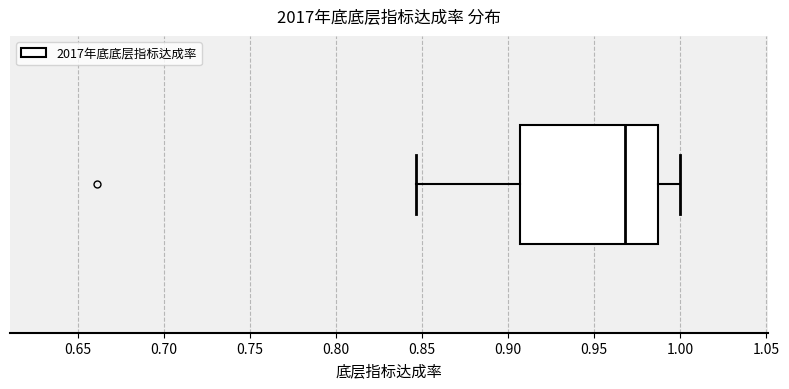

Transcribe this box plot: give where the median line is, the range the box spans, and where the two whiskers end, as read against the x-axis. The values are not printed on the chart, so give them approximately, as read against the axis.

median 0.970, box 0.905 to 0.985, whiskers 0.845 to 1.000